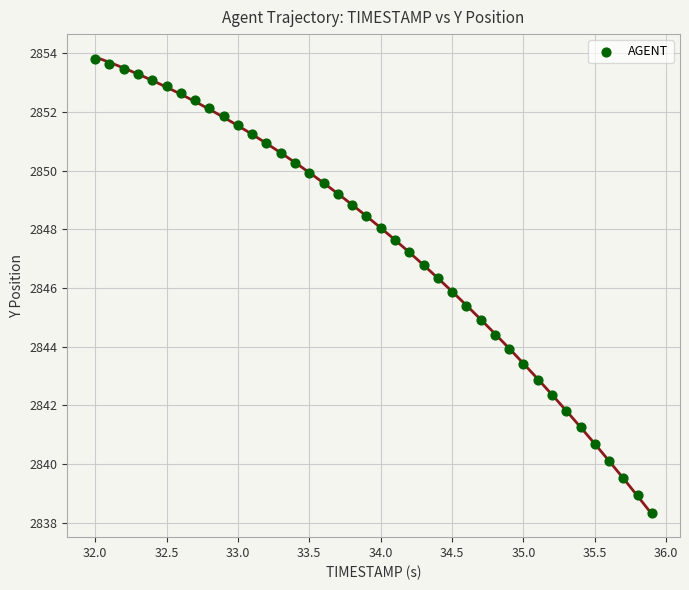

How many points are shown in the scatter plot?

40